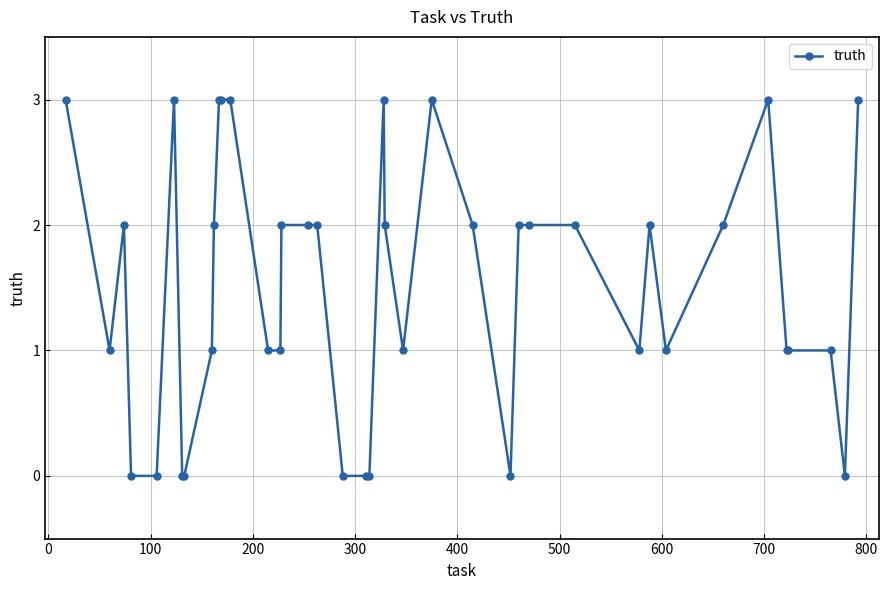

Count the number of data series in this chart.

1